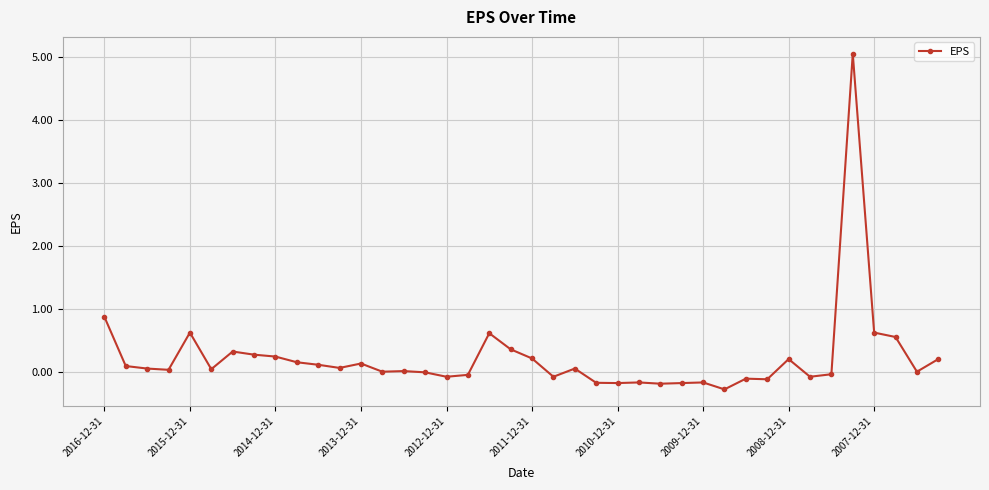

True or false: the data has more than 2 interior local peaks.

True